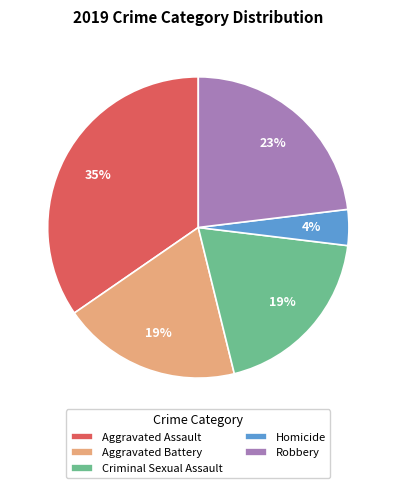

Count the number of slices in the pie.

5